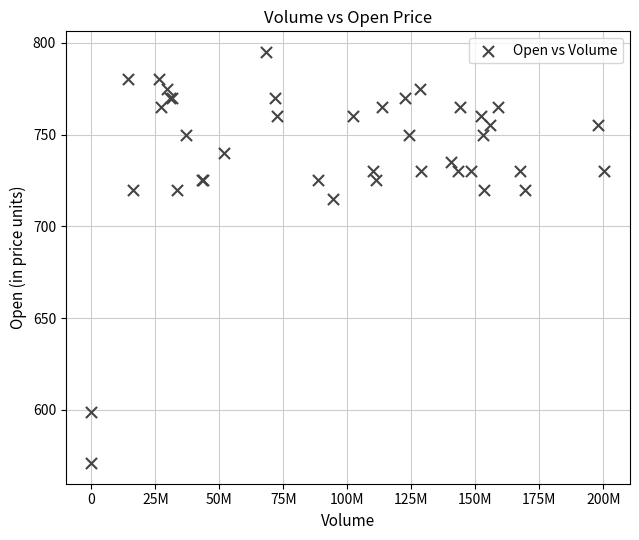

What Y value in the scatter plot is closest to 683?

715